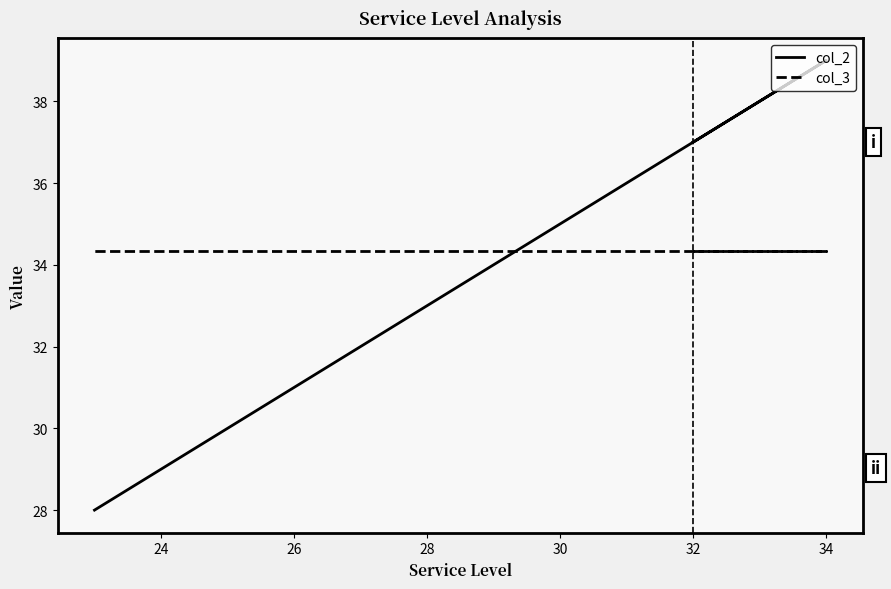

How many lines are shown in the chart?

2